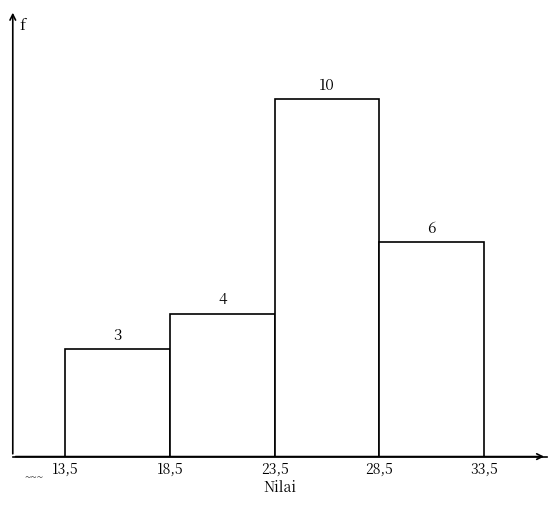

Reading left to right, extract all data points from this chart.

13,5=3	18,5=4	23,5=10	28,5=6